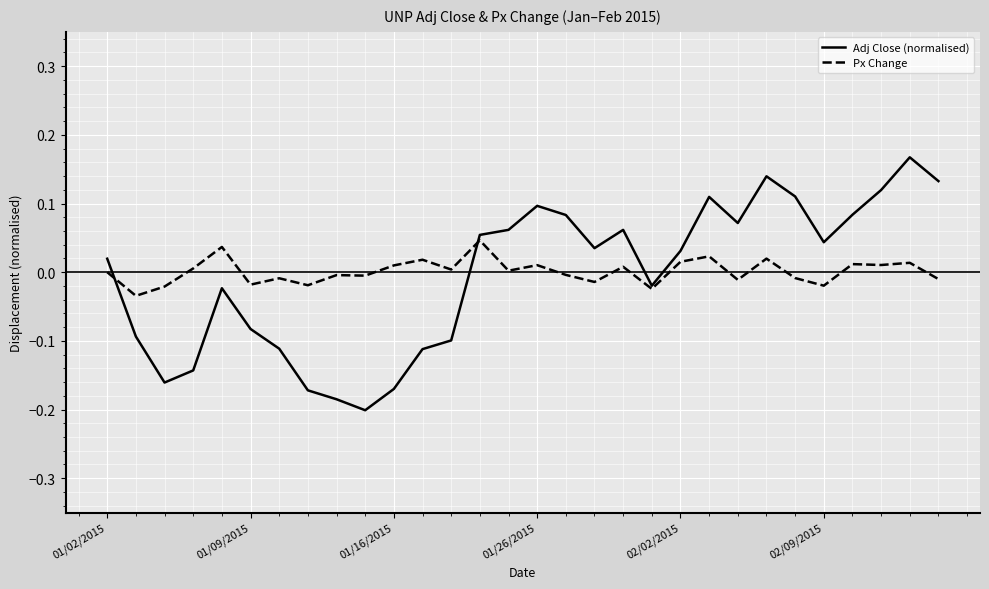

Rank the series by their maximum value, from highest to lowest.

Adj Close (normalised), Px Change